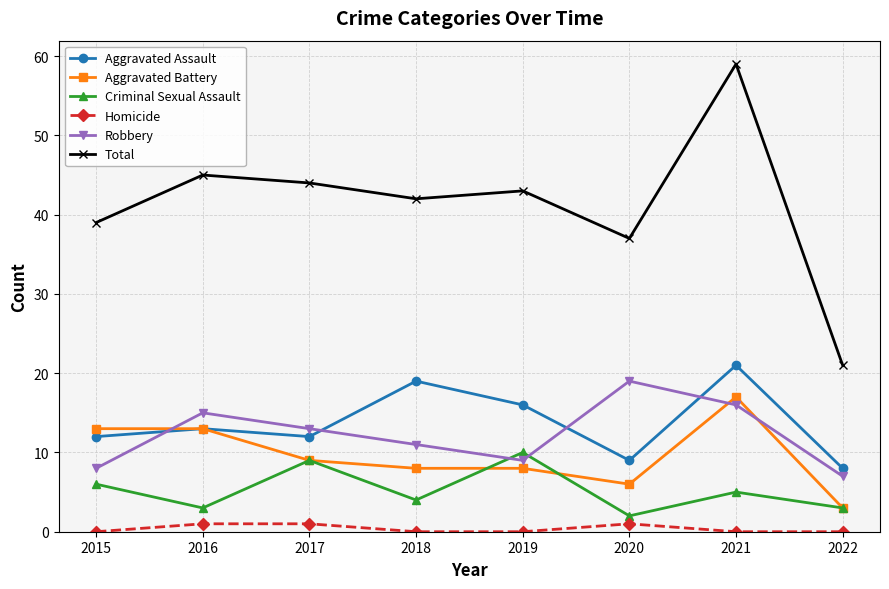

True or false: Aggravated Assault and Homicide intersect in this chart.

False